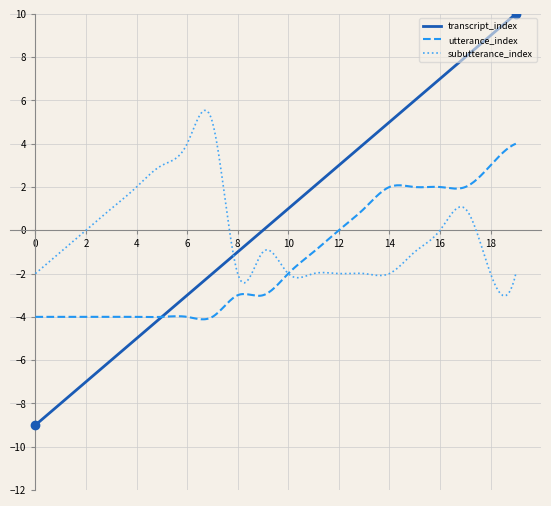

What is the maximum value for subutterance_index?

5.5